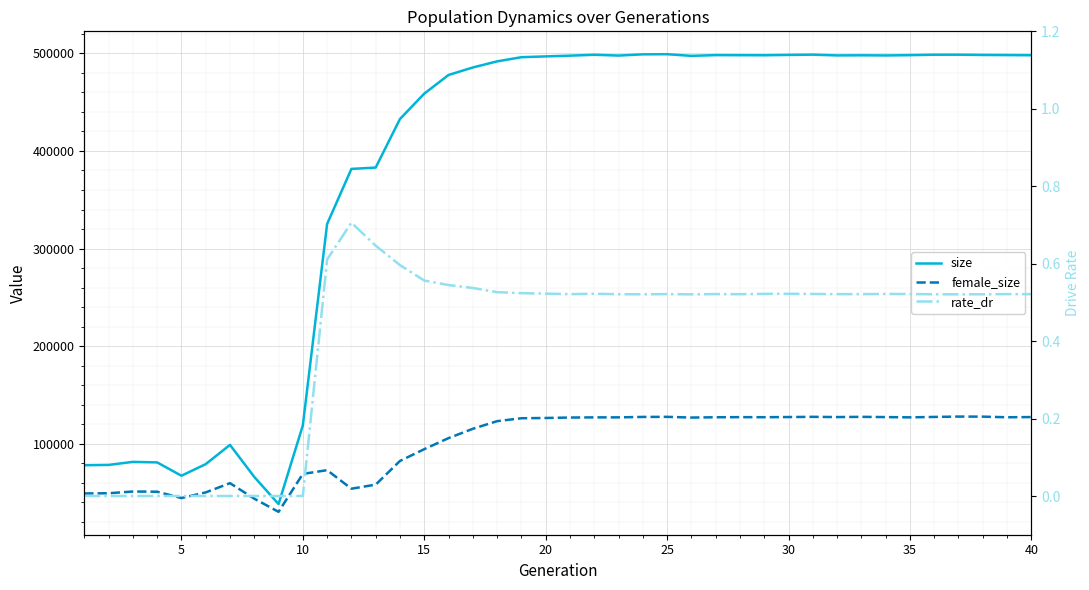

Rank the series by their maximum value, from highest to lowest.

size, female_size, rate_dr